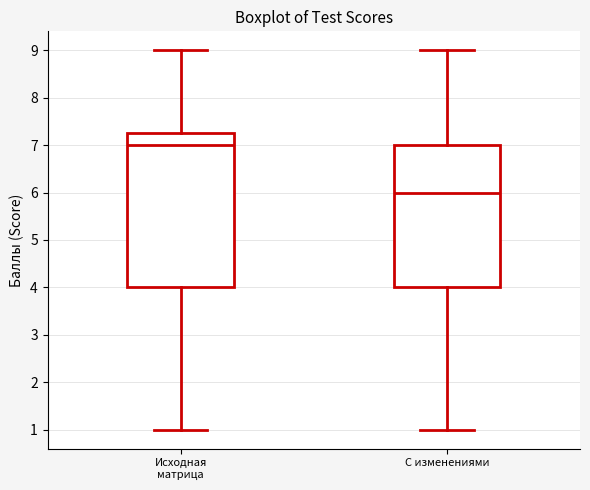

Reading left to right, read every box against the y-axis: the position of its median line, the range the box covers, and the ends of its whiskers. The values are not printed on the chart, so give them approximately, as read against the axis.

Исходная матрица: median 7.0, box 4.0 to 7.3, whiskers 1.0 to 9.0
С изменениями: median 6.0, box 4.0 to 7.0, whiskers 1.0 to 9.0